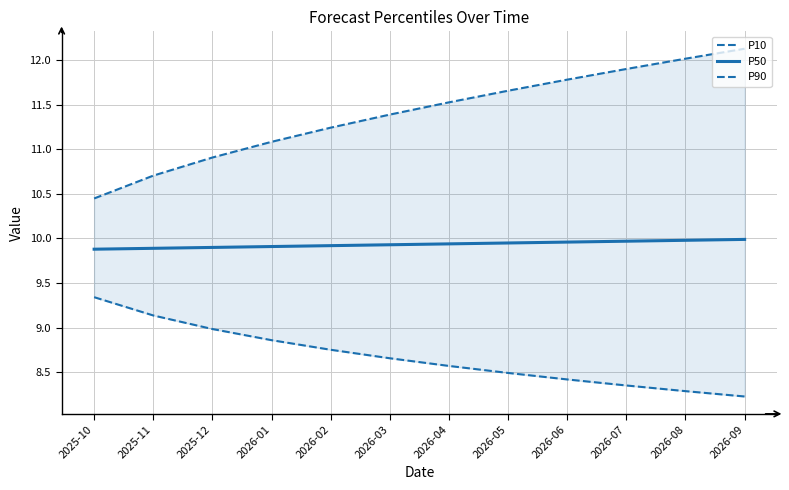

Reading left to right, extract all data points from this chart.

P10: 9.3	9.1	9.0	8.9	8.8	8.7	8.6	8.5	8.4	8.4	8.3	8.2
P50: 9.9	9.9	9.9	9.9	9.9	9.9	9.9	9.9	10.0	10.0	10.0	10.0
P90: 10.4	10.7	10.9	11.1	11.2	11.4	11.5	11.7	11.8	11.9	12.0	12.1